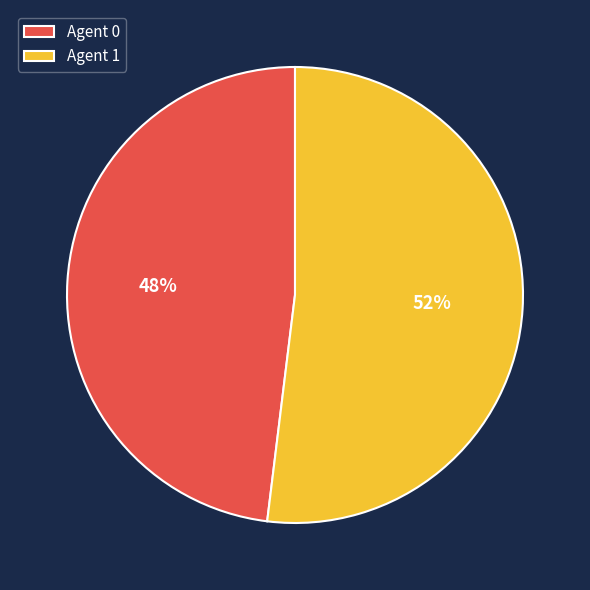

Rank the categories by value from lowest to highest.

Agent 0, Agent 1